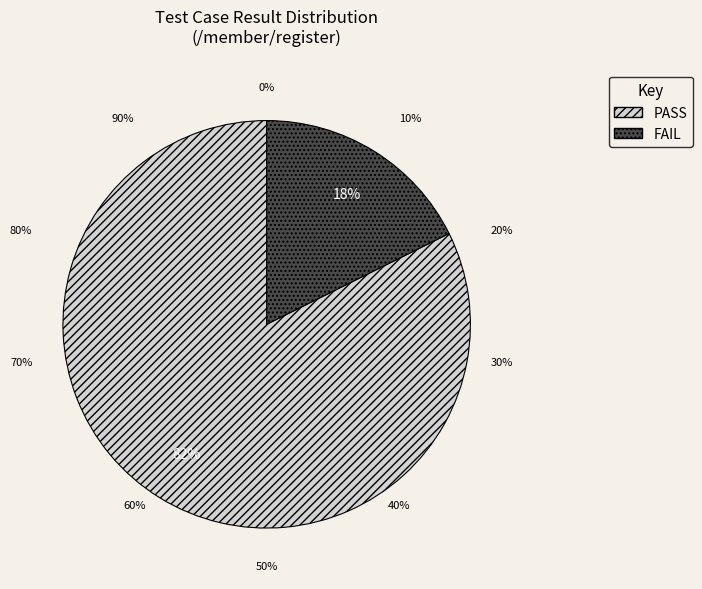

Which has a higher value, PASS or FAIL?

PASS